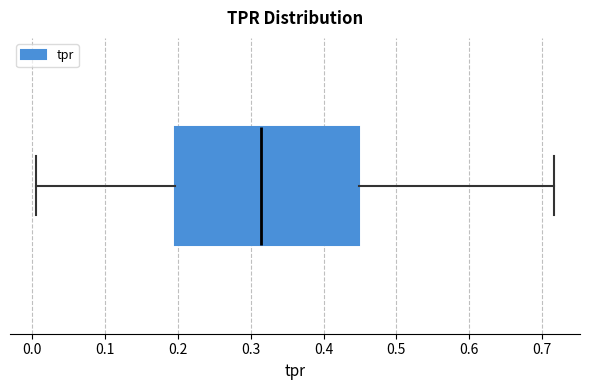

Transcribe this box plot: give where the median line is, the range the box spans, and where the two whiskers end, as read against the x-axis. The values are not printed on the chart, so give them approximately, as read against the axis.

median 0.31, box 0.20 to 0.45, whiskers 0.01 to 0.72